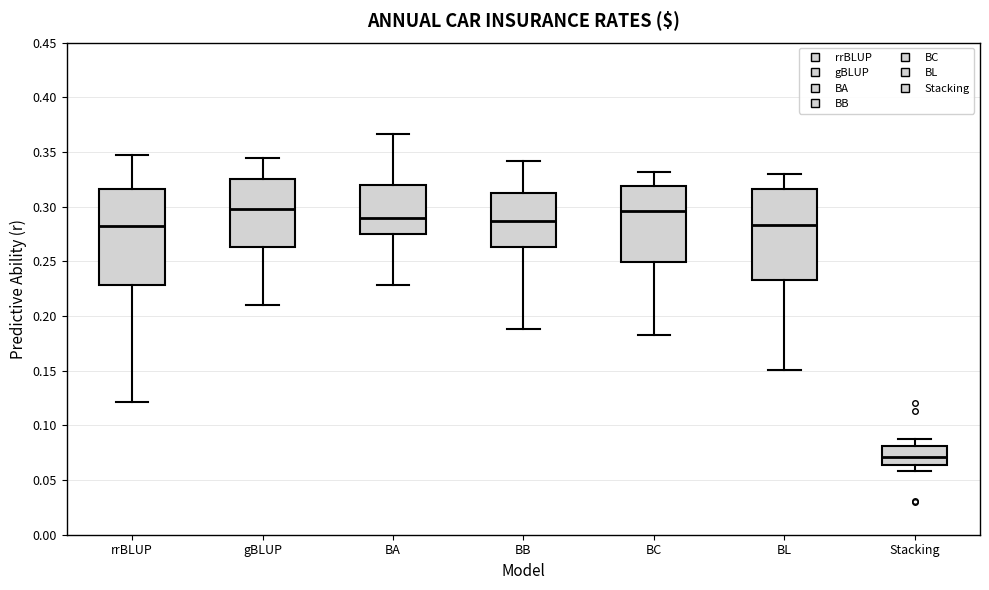

Reading left to right, read every box against the y-axis: the position of its median line, the range the box covers, and the ends of its whiskers. The values are not printed on the chart, so give them approximately, as read against the axis.

rrBLUP: median 0.280, box 0.230 to 0.315, whiskers 0.120 to 0.345
gBLUP: median 0.300, box 0.265 to 0.325, whiskers 0.210 to 0.345
BA: median 0.290, box 0.275 to 0.320, whiskers 0.230 to 0.365
BB: median 0.285, box 0.265 to 0.315, whiskers 0.190 to 0.340
BC: median 0.295, box 0.250 to 0.320, whiskers 0.180 to 0.330
BL: median 0.285, box 0.235 to 0.315, whiskers 0.150 to 0.330
Stacking: median 0.070, box 0.065 to 0.080, whiskers 0.060 to 0.090